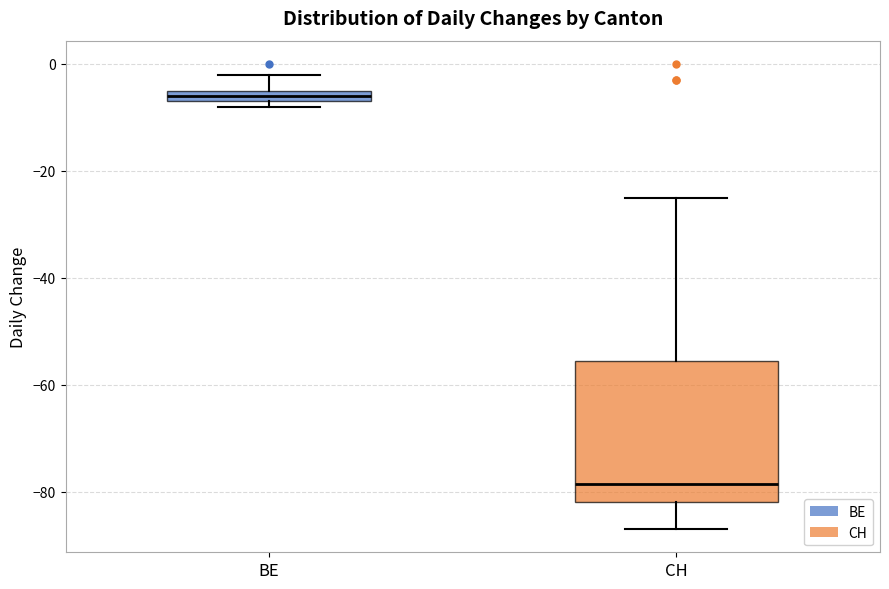

Comparing the boxes themselves (not the whiskers), which one is the tallest?

CH